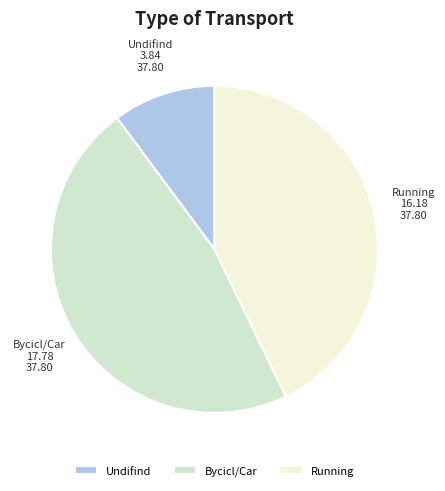

Count the number of slices in the pie.

3